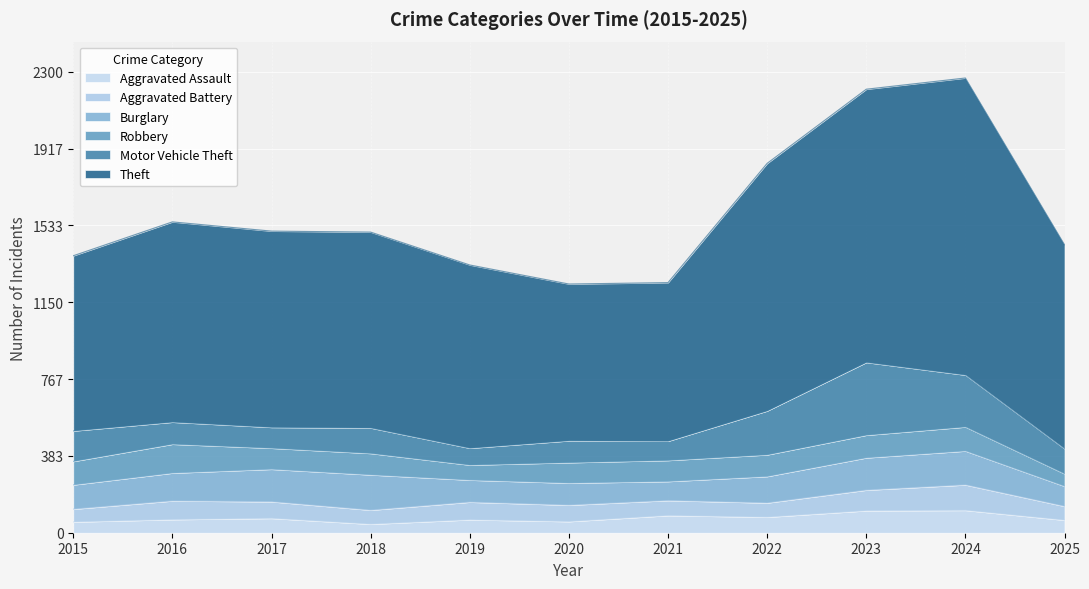

Reading left to right, transcribe all the data shown in this chart.

Aggravated Assault: 54	66	72	43	65	56	86	78	110	112	63
Aggravated Battery: 64	93	83	70	88	82	75	71	103	127	69
Burglary: 121	139	162	176	110	110	95	132	161	169	100
Robbery: 117	144	105	107	75	102	105	108	113	120	62
Motor Vehicle Theft: 152	110	104	127	84	109	96	219	363	259	125
Theft: 874	999	979	977	914	782	791	1235	1363	1482	1018